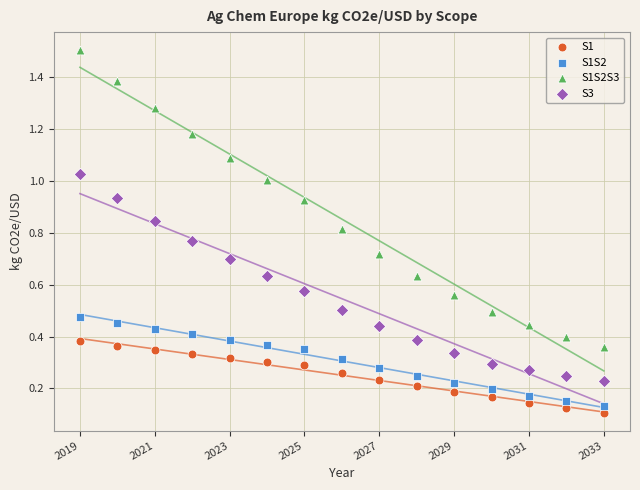

Which series has the widest spread of Y values?

S1S2S3